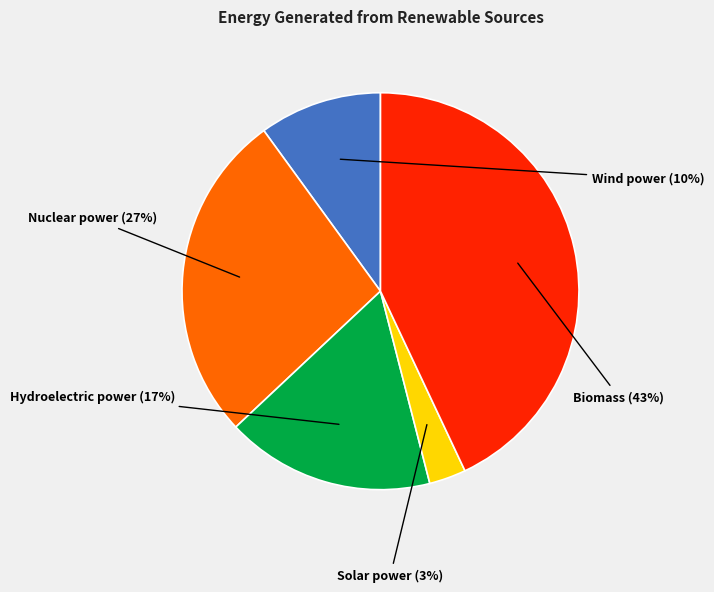

To the nearest percent, what is the difference between the largest and smallest slice percentages?

40%